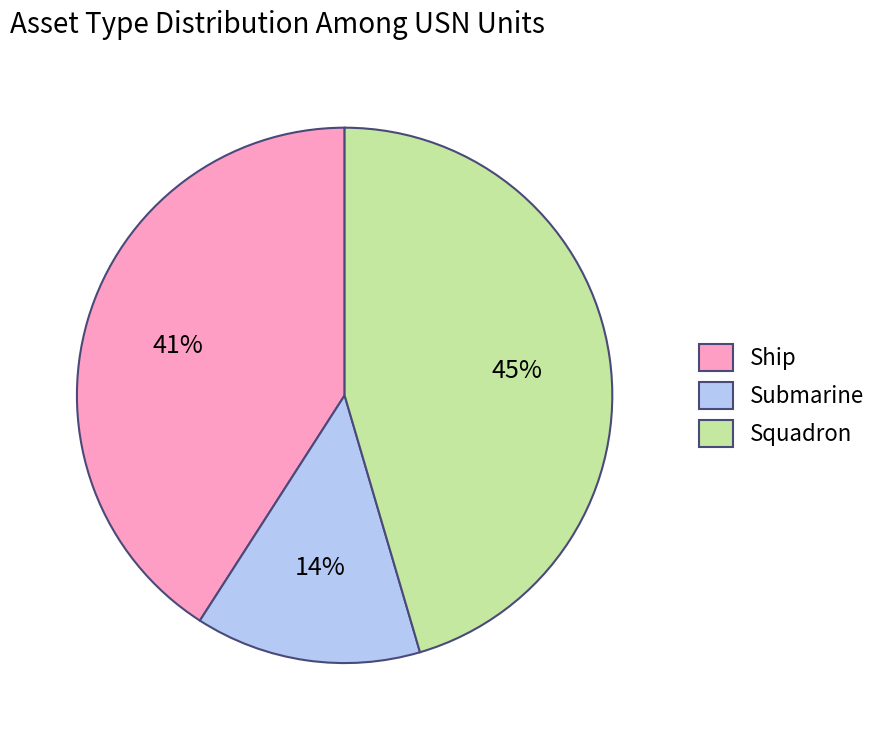

Is it true that Squadron is 45% of the pie?

True